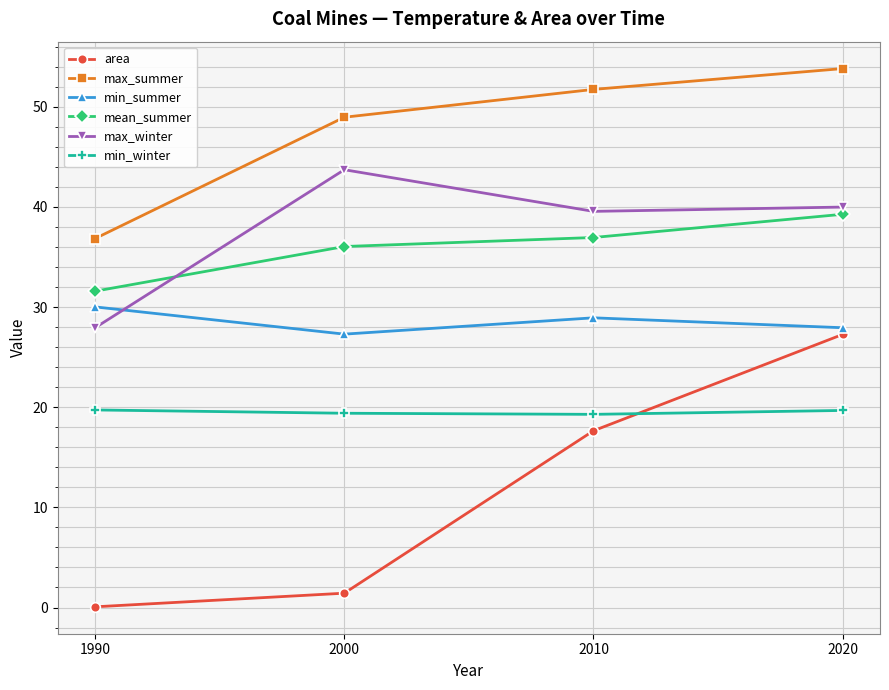

At which label does max_summer first exceed 51?

2010